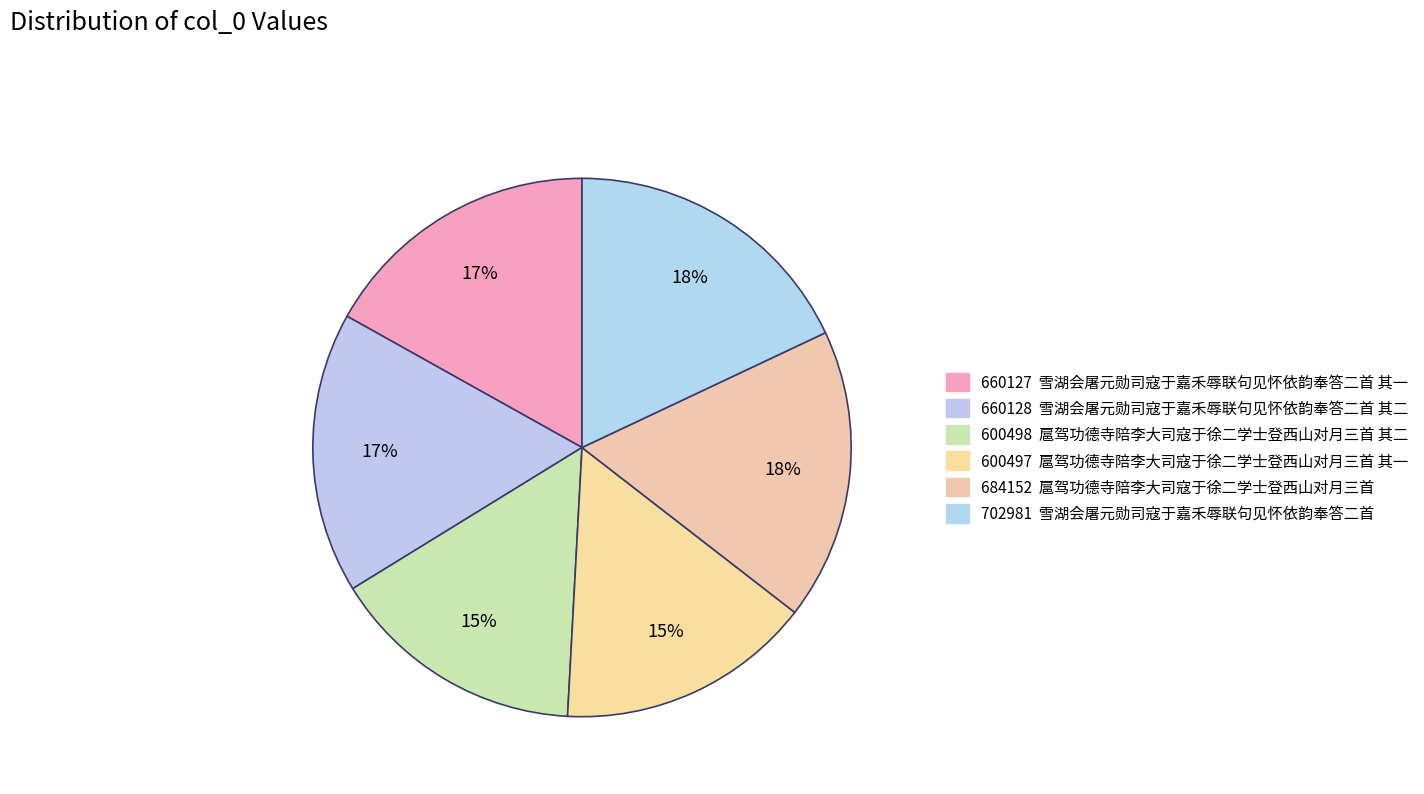

How many segments does this pie chart have?

6